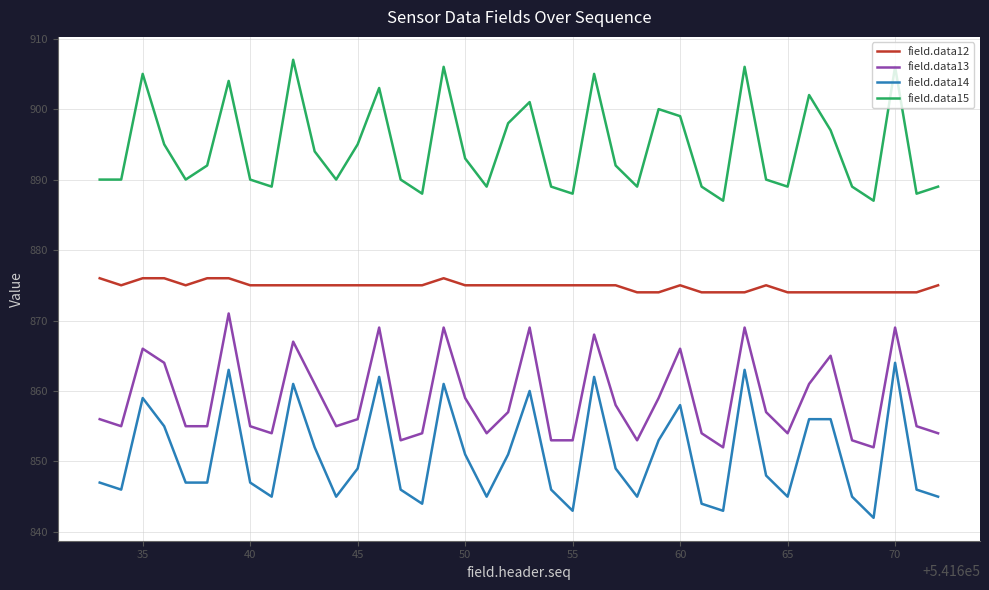

True or false: field.data14 and field.data13 intersect in this chart.

False